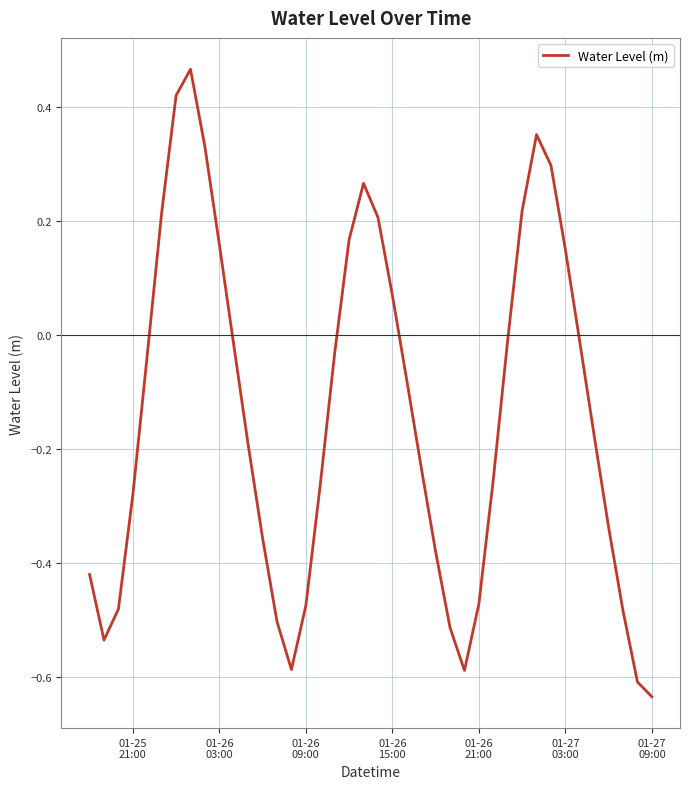

Which label corresponds to the smallest value in the chart?

01-27
09:00